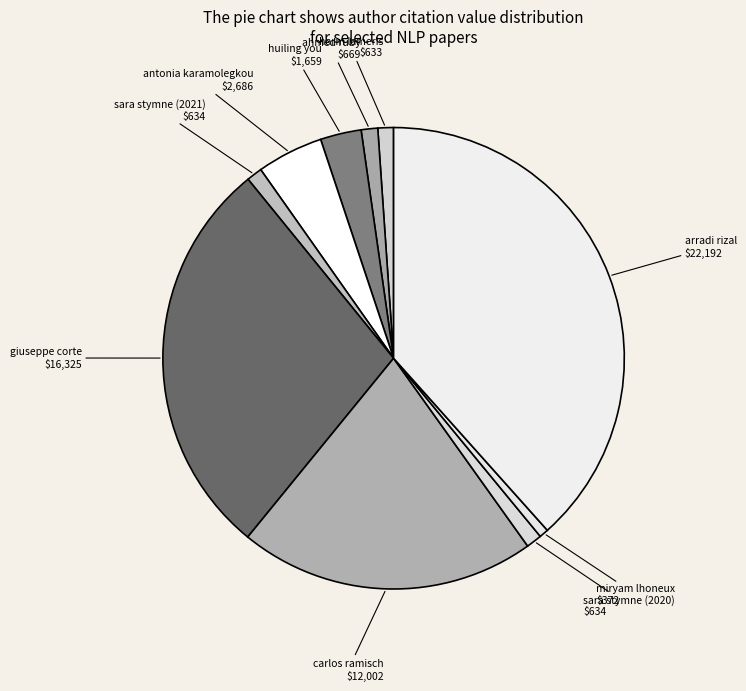

Is there any slice that represents more than half of the pie?

No